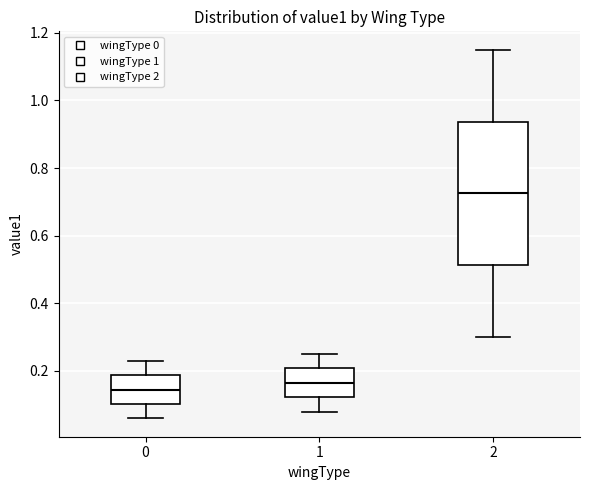

Comparing the boxes themselves (not the whiskers), which one is the tallest?

2